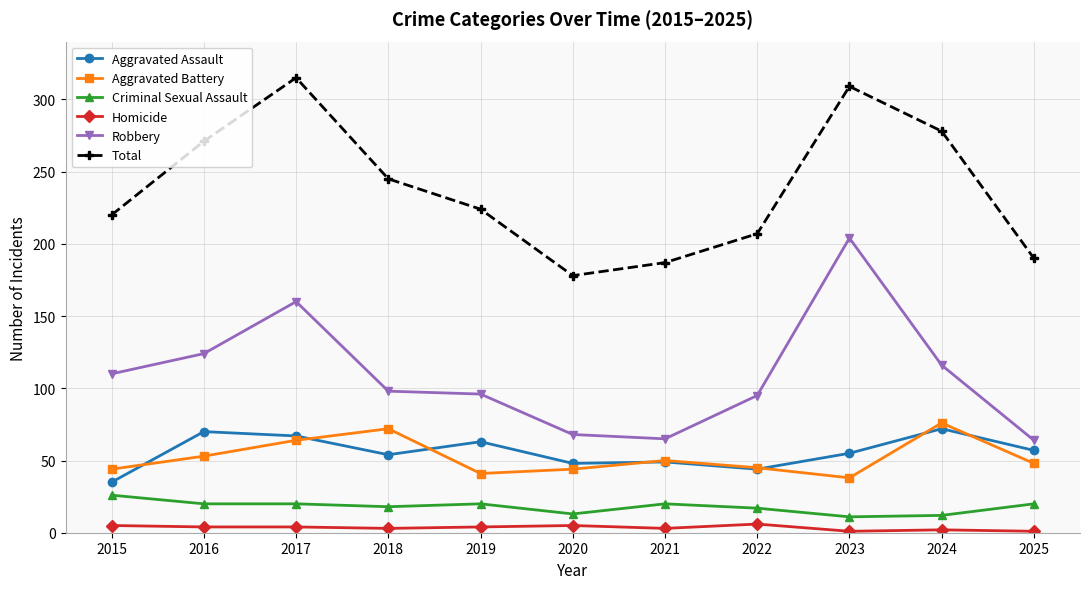

What is the approximate value of Homicide at 2023?

1